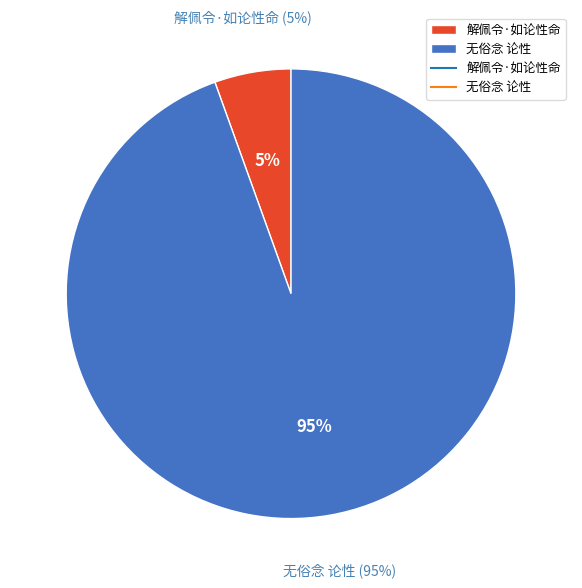

The 解佩令·如论性命 slice represents 1% of the pie. True or false?

False